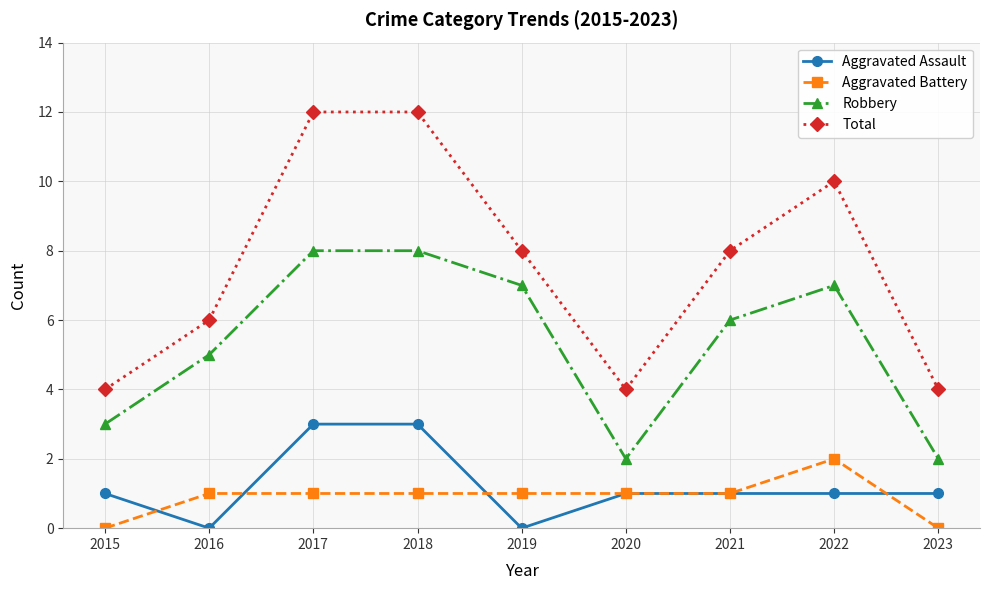

What is the difference between the highest and lowest values at 2021?

7